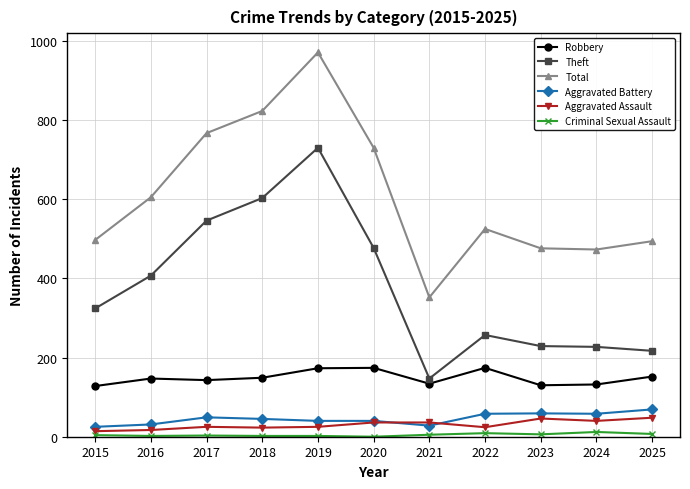

What are all the series names shown in the legend?

Robbery, Theft, Total, Aggravated Battery, Aggravated Assault, Criminal Sexual Assault